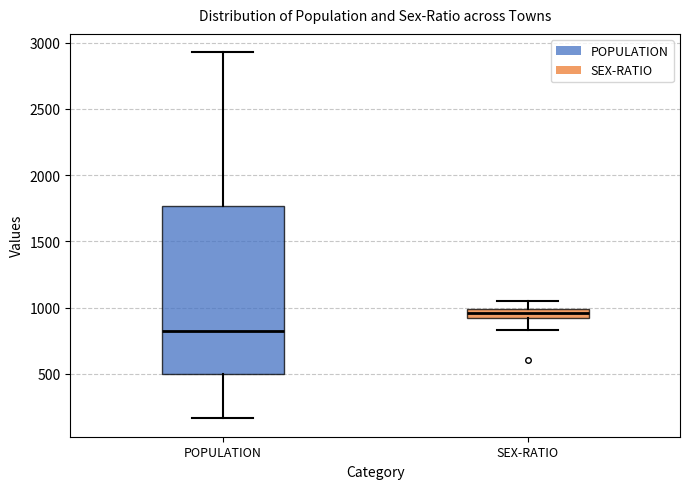

Which box is the tallest, from its lower edge to its upper edge?

POPULATION